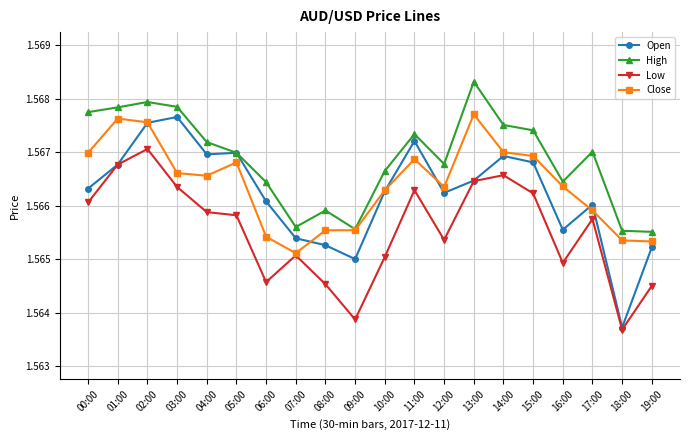

True or false: Low and High cross at least once.

False